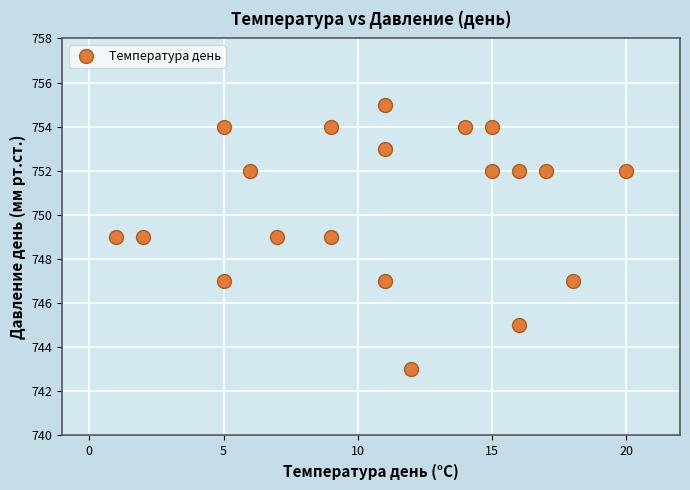

What is the range of Y values (max minus min)?

12